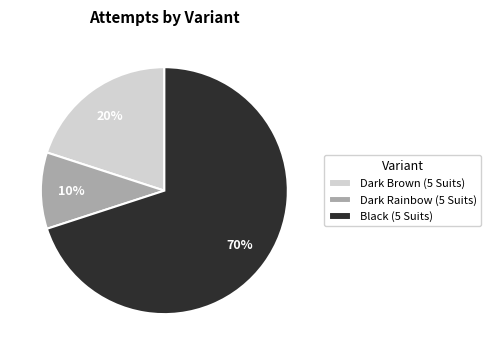

To the nearest percent, what is the average slice percentage?

33%